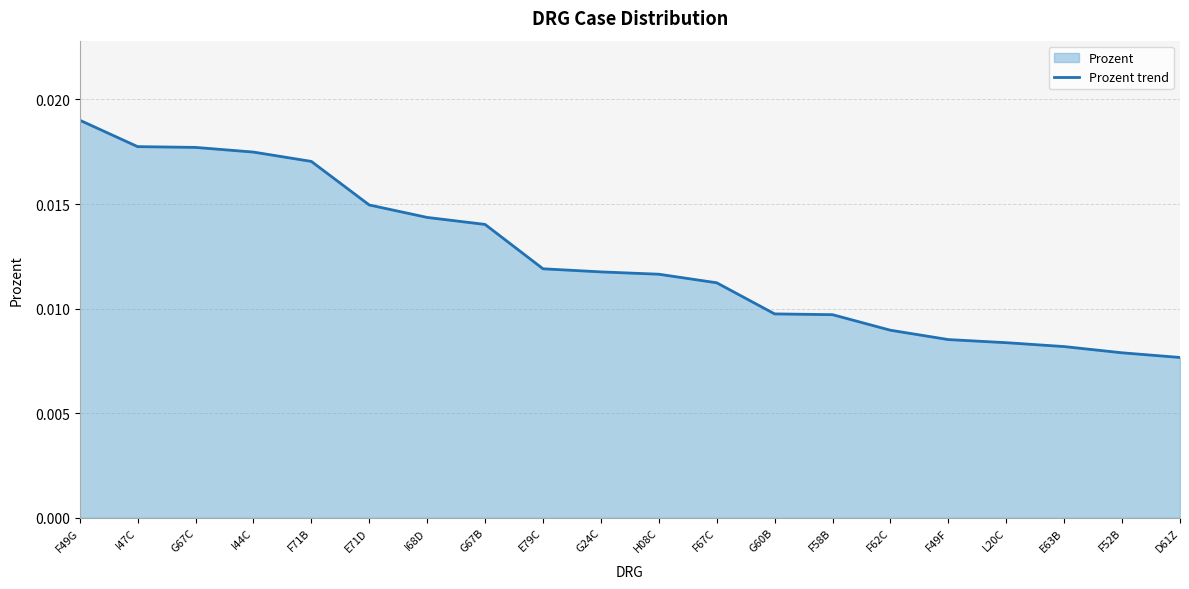

At which category does the chart reach its peak across all series?

F49G